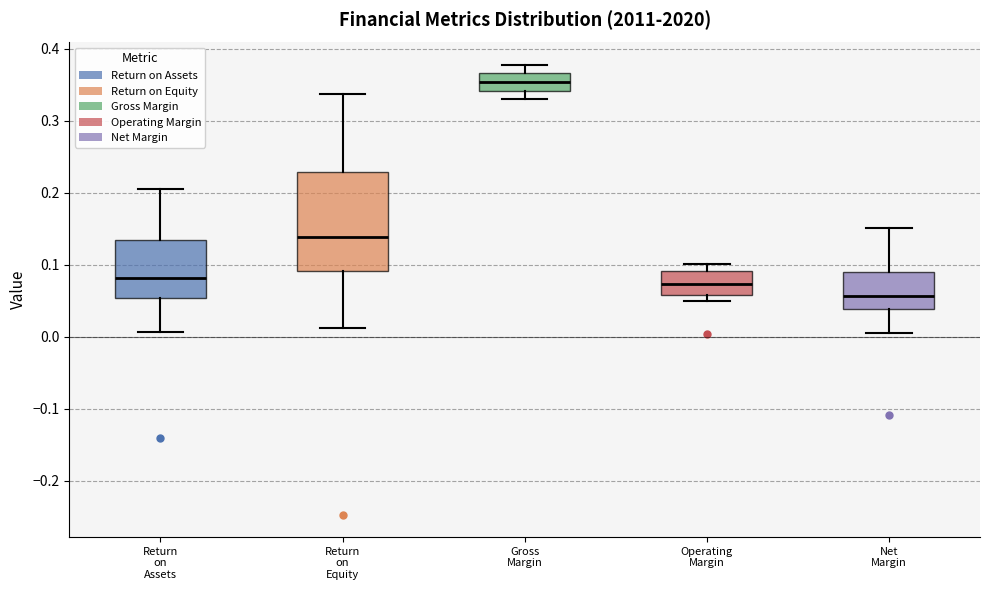

Which box's median line is the highest?

Gross Margin